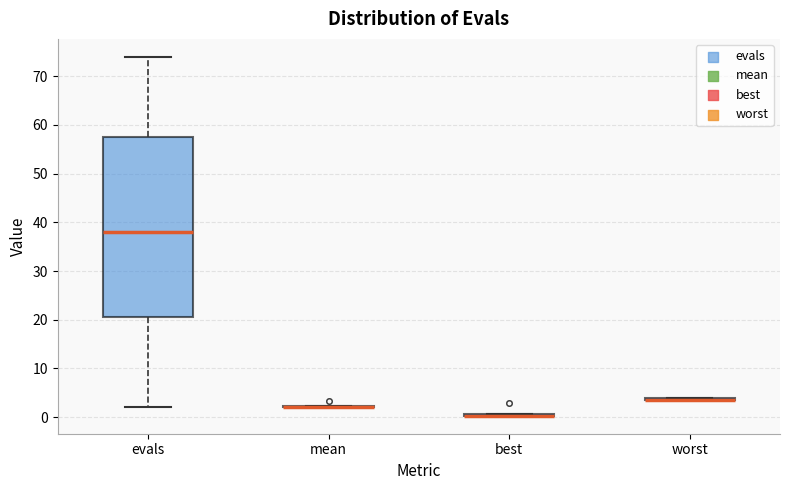

Which box is the tallest, from its lower edge to its upper edge?

evals